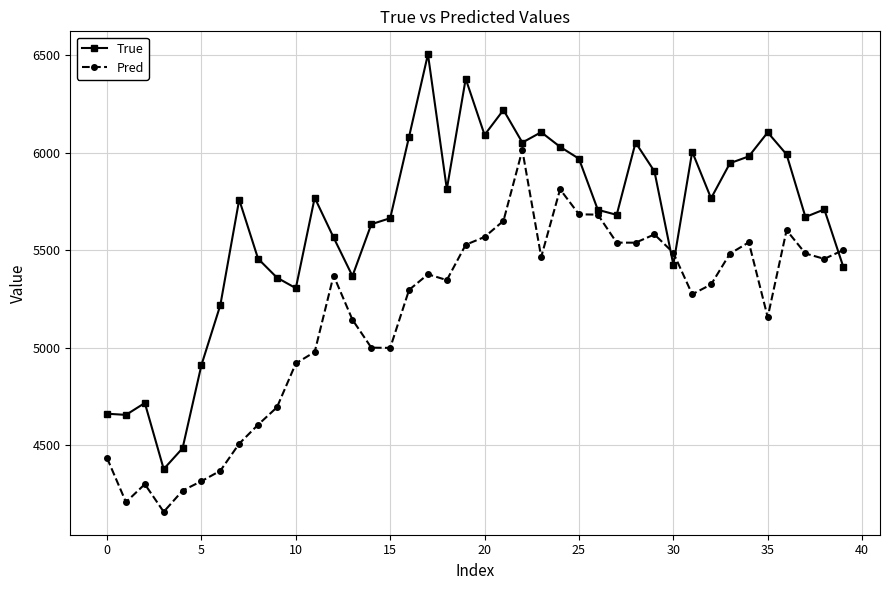

Rank the series by their maximum value, from lowest to highest.

Pred, True